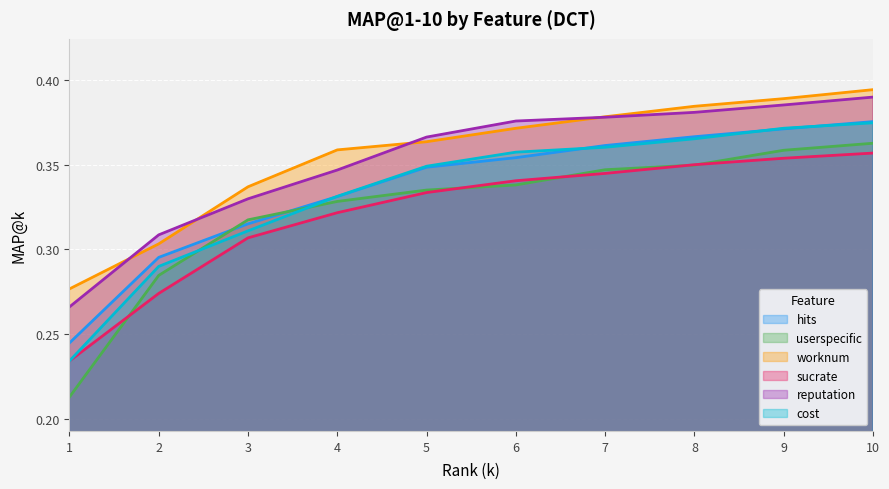

At which label is cost closest to 0?

1